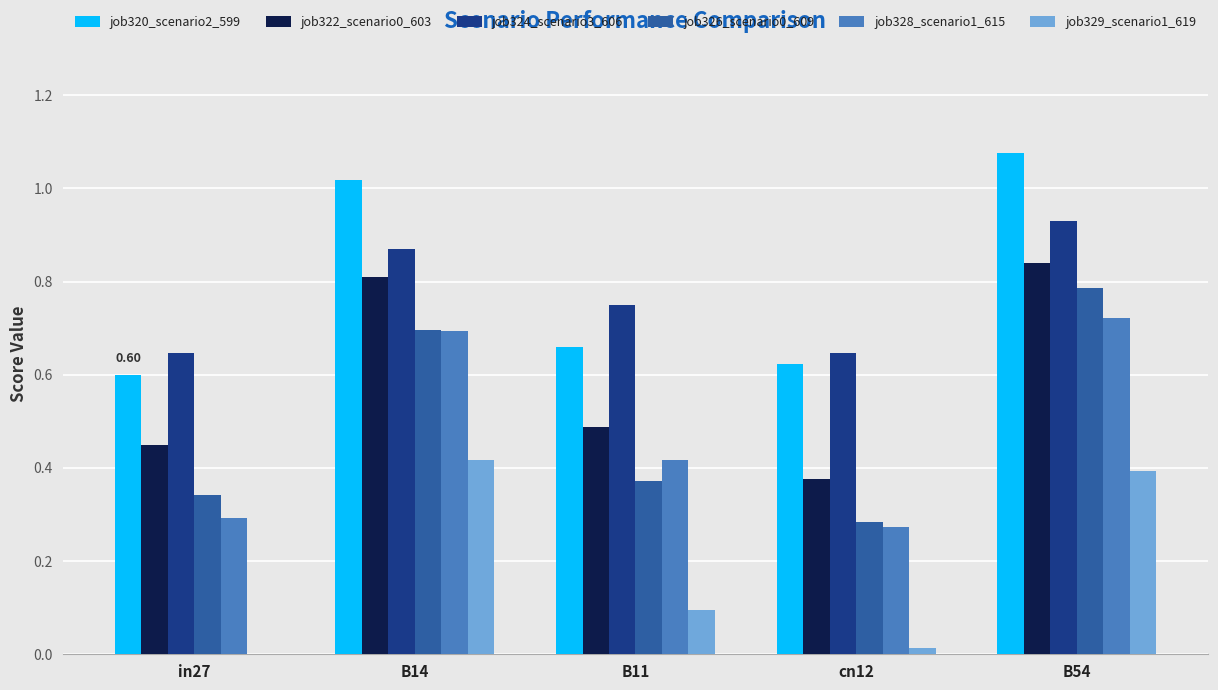

Between B14 and B11, which series saw the biggest shift?

job320_scenario2_599